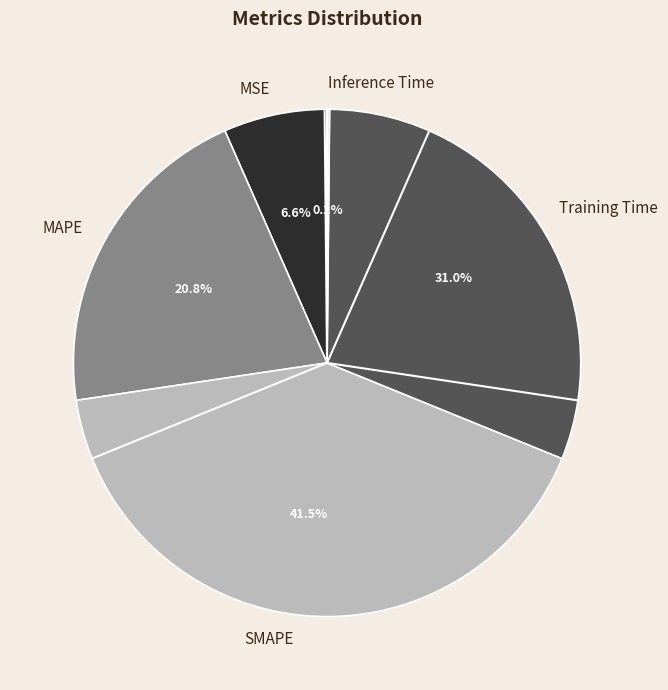

What percentage is NOT represented by MAPE?

79.2%